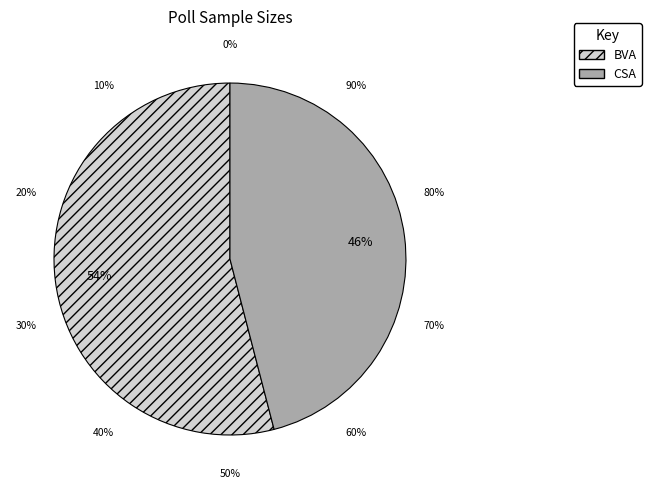

To the nearest percent, what is the average slice percentage?

50%